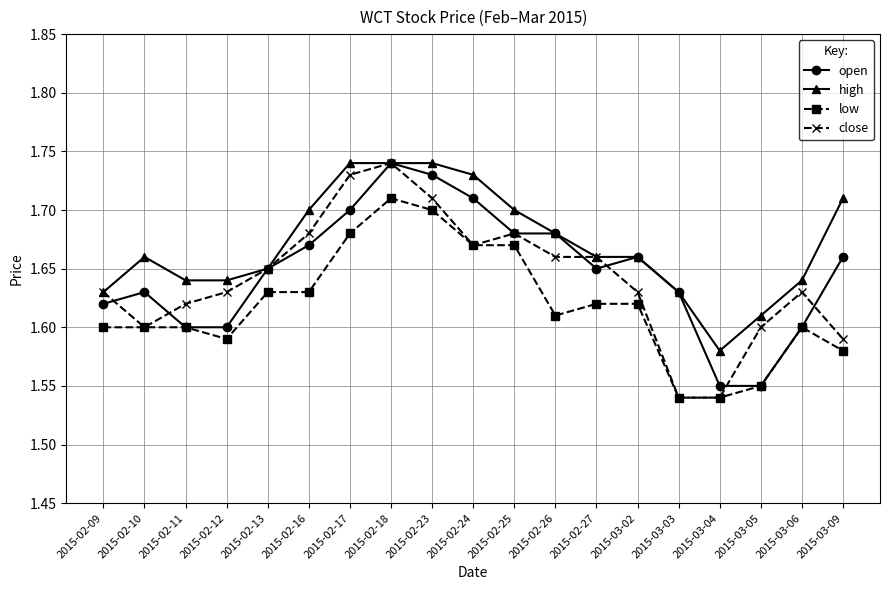

Between 2015-03-03 and 2015-03-04, which series saw the biggest shift?

open